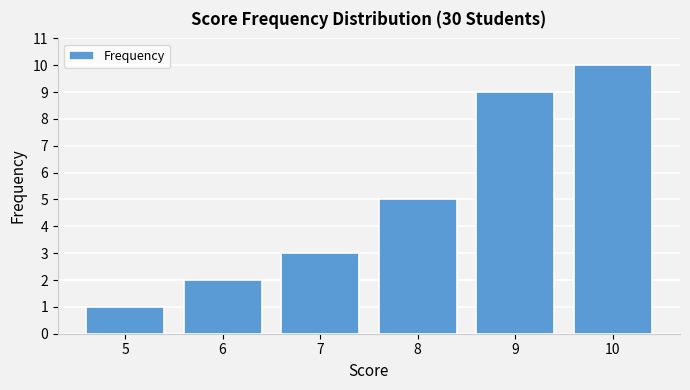

Reading right to left, what are all the values shown in this chart?

10	9	5	3	2	1